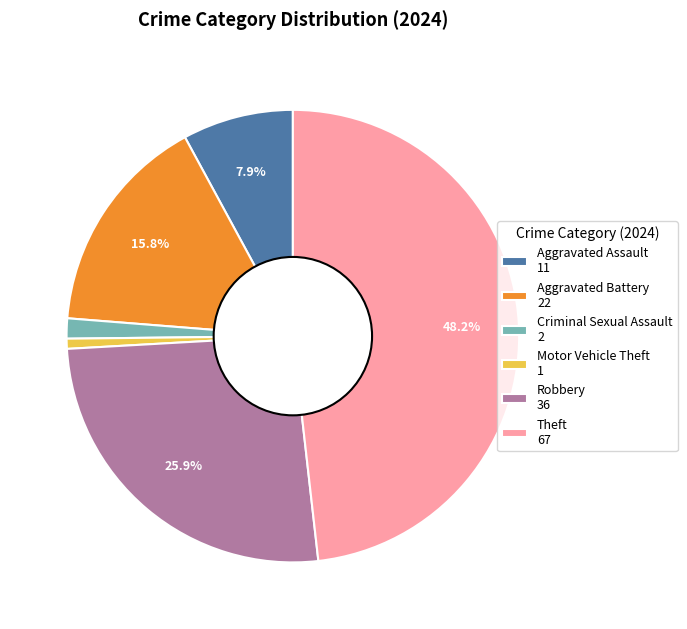

Is there a majority slice in this chart?

No